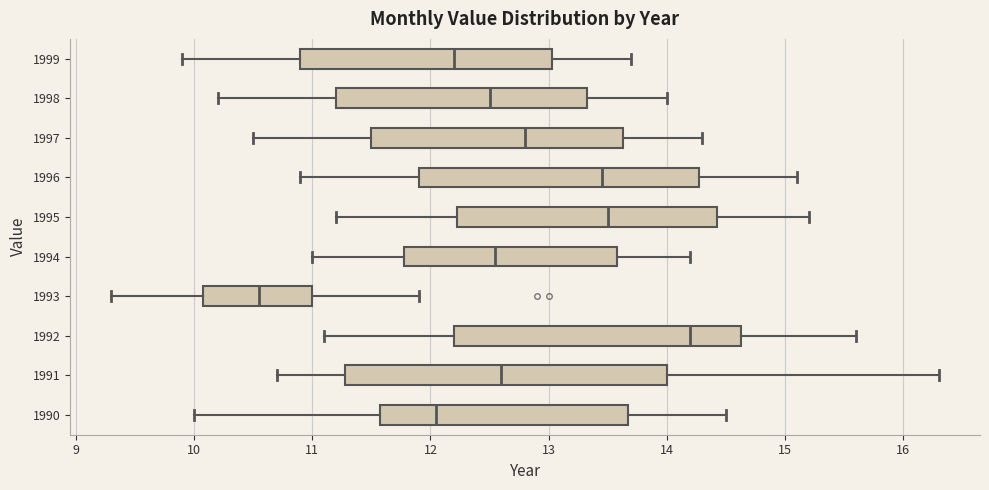

Which box is the widest, from its left edge to its right edge?

1991